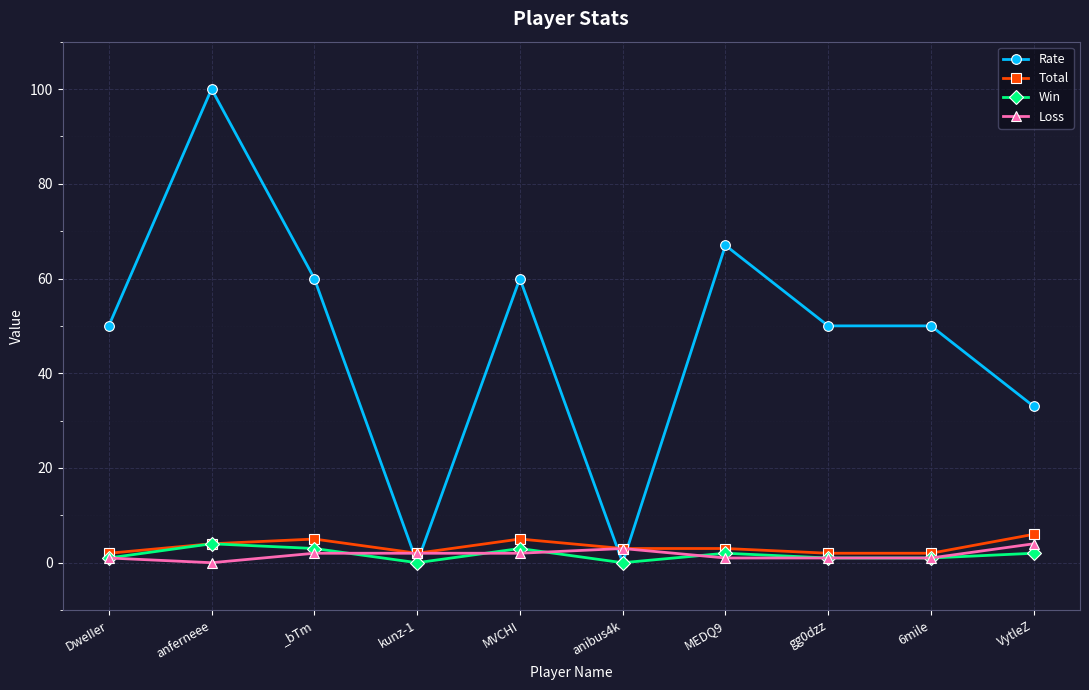

Reading left to right, extract all data points from this chart.

Rate: 50	100	60	0	60	0	67	50	50	33
Total: 2	4	5	2	5	3	3	2	2	6
Win: 1	4	3	0	3	0	2	1	1	2
Loss: 1	0	2	2	2	3	1	1	1	4